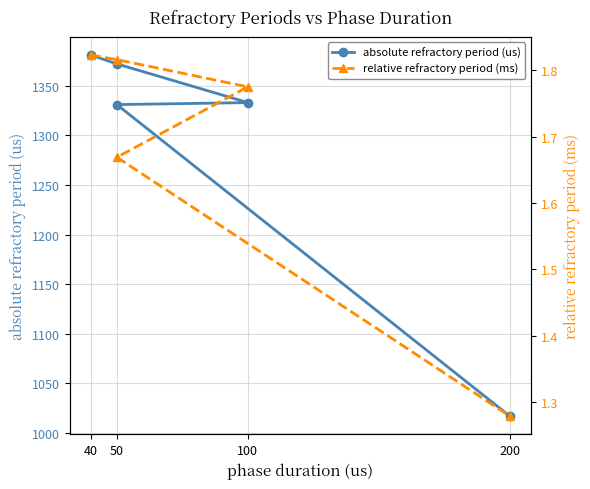

How many relative refractory period (ms) values are between 1 and 2?

5